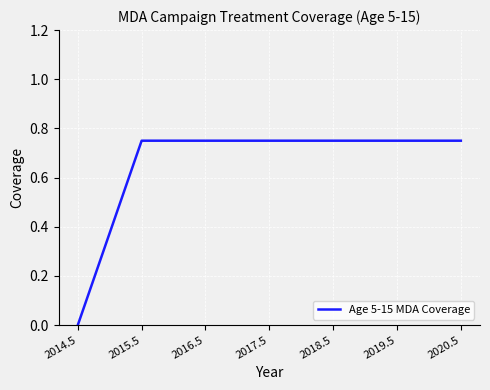

What is the sum of the values at 2020.5 and 2016.5?

1.5